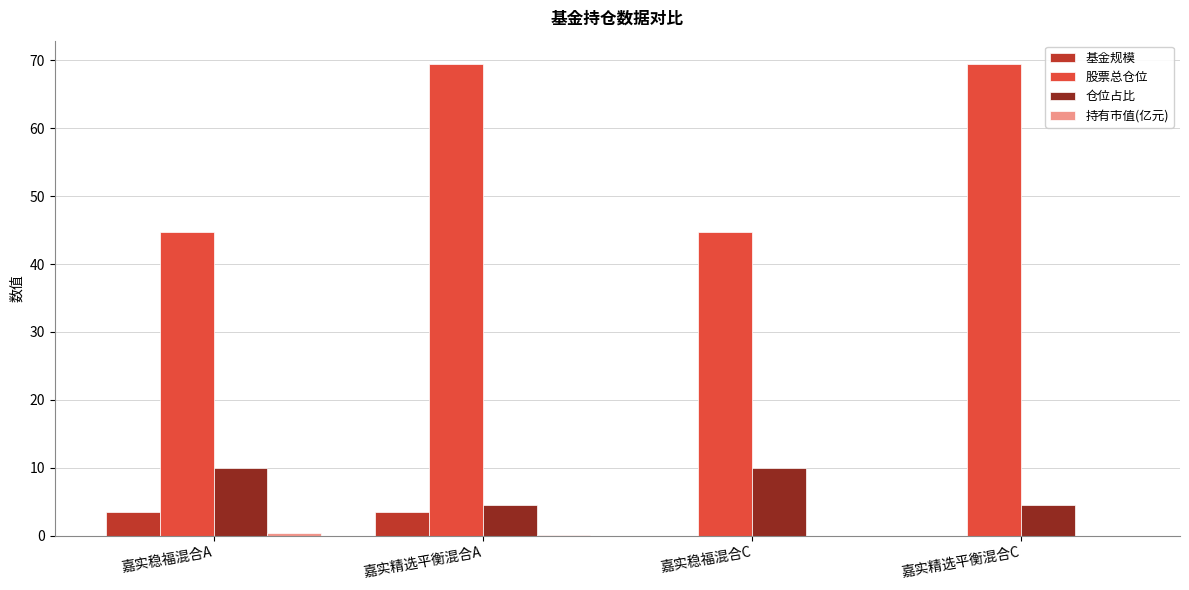

Is it true that 股票总仓位 equals 15.9 at 嘉实稳福混合A?

False